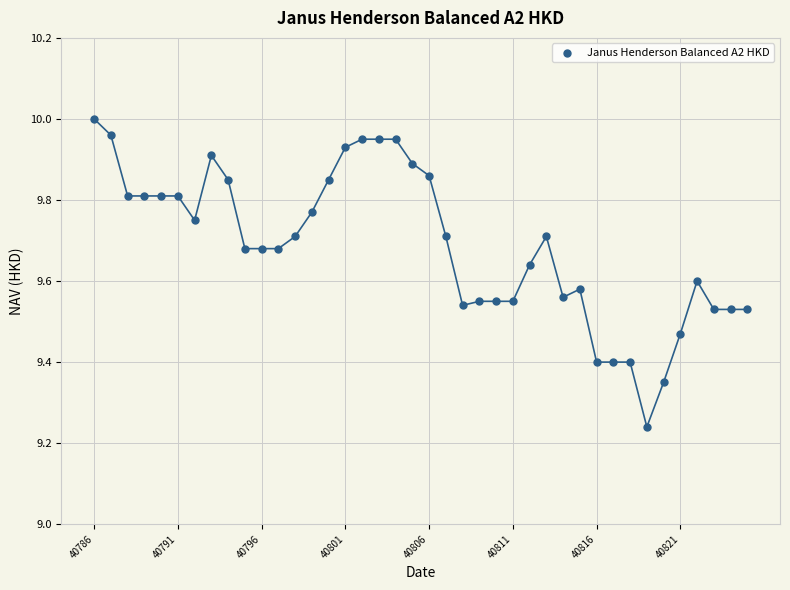

What is the range of X values (max minus min)?

39.0